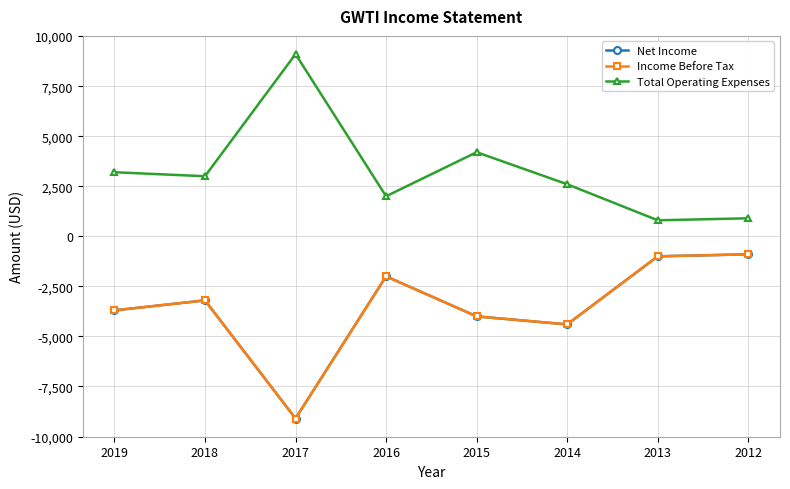

What is the difference between the highest and lowest values at 2017?

18200